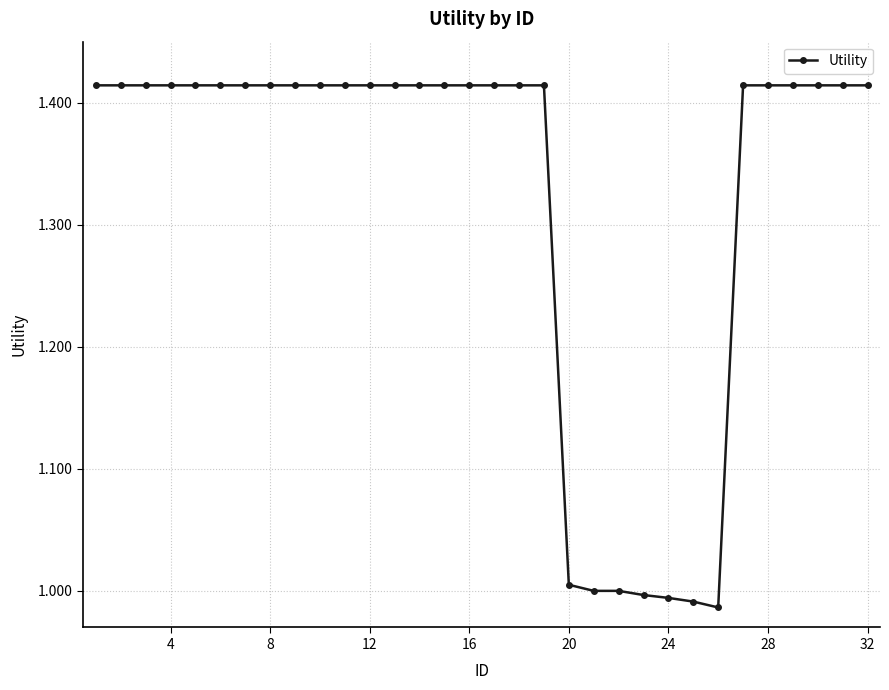

What is the average value?

1.3